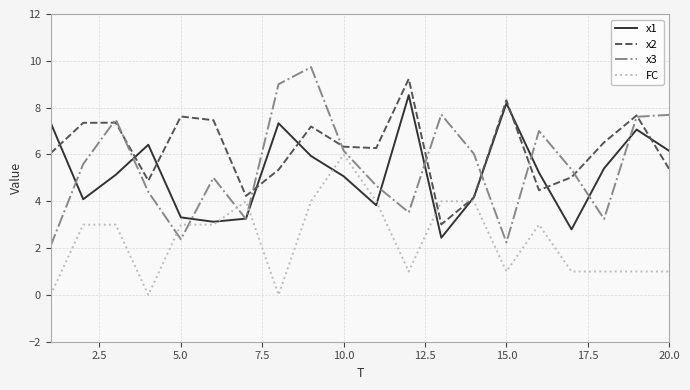

What is the maximum value shown in the chart?

9.7